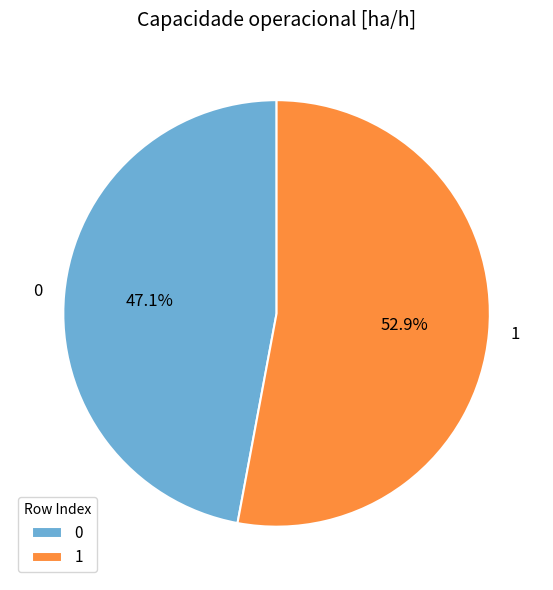

What is the ratio of the value at 1 to the value at 0?

1.1